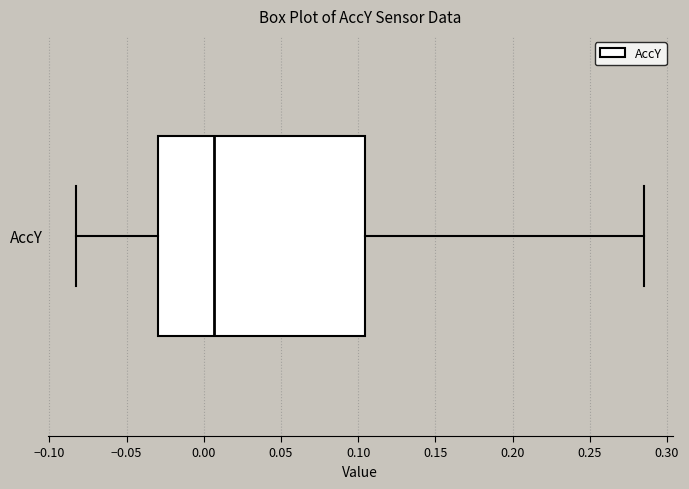

Read this box plot against the x-axis: the position of the median line, the range covered by the box, and the ends of both whiskers. The values are not printed on the chart, so give them approximately, as read against the axis.

median 0.005, box -0.030 to 0.105, whiskers -0.085 to 0.285